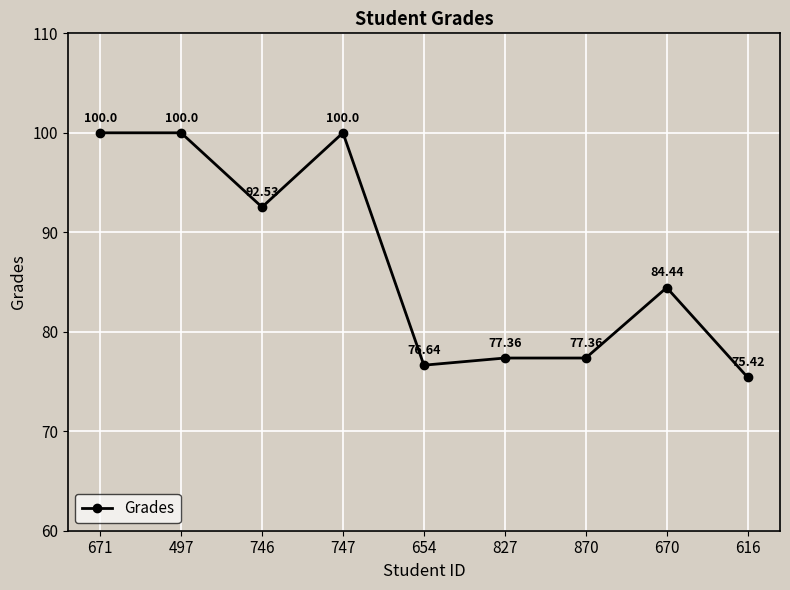

At which category does the chart reach its minimum across all series?

616